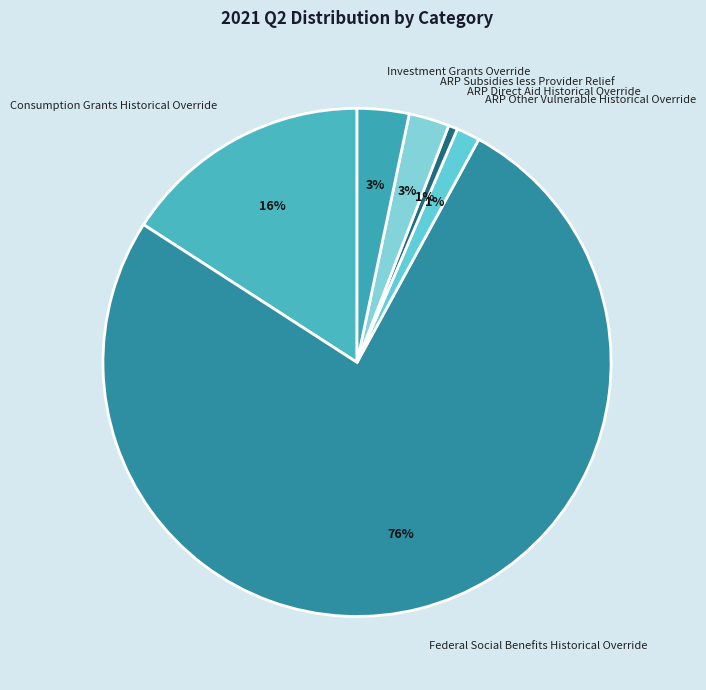

Which slice is the largest?

Federal Social Benefits Historical Override